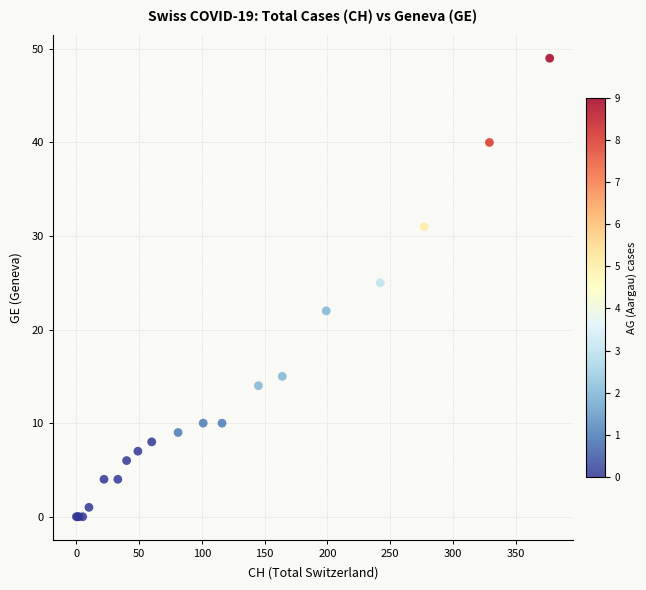

What Y value in the scatter plot is closest to 24?

25